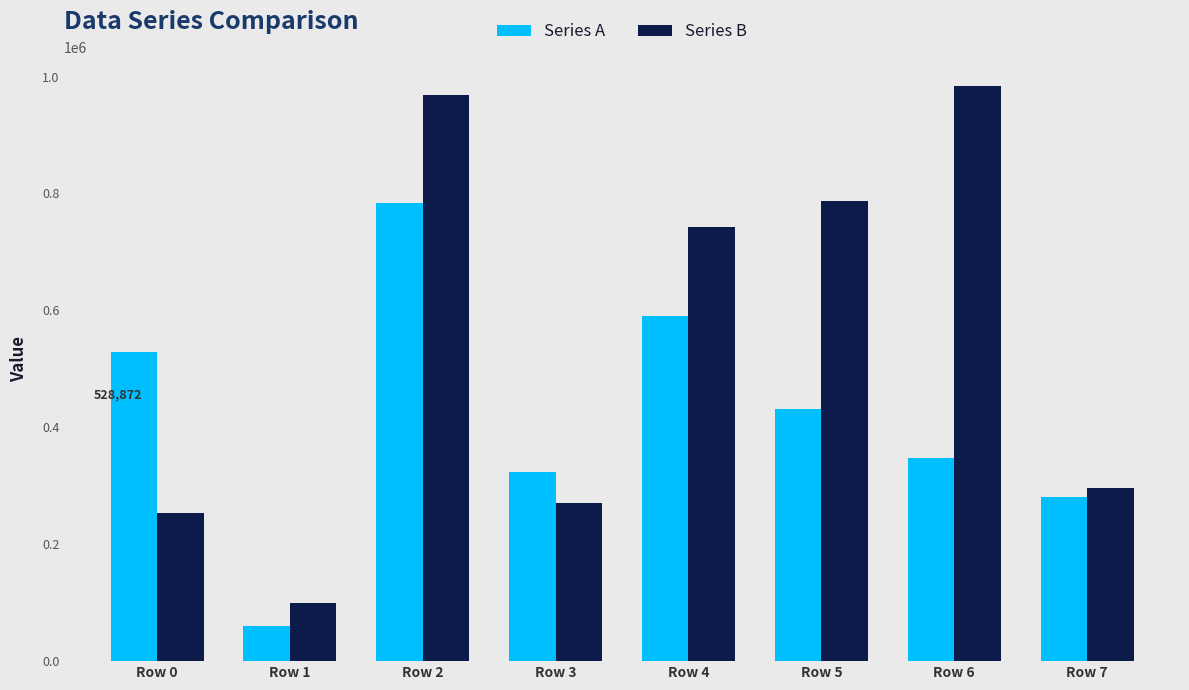

What are all the series names shown in the legend?

Series A, Series B